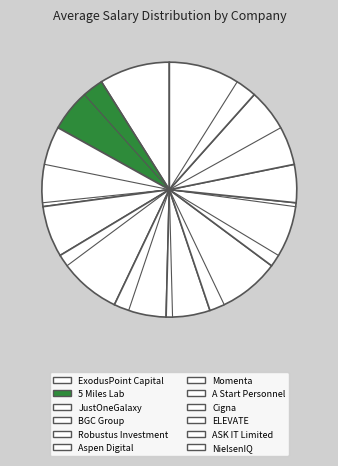

Rank the categories by value from highest to lowest.

NielsenIQ, JustOneGalaxy, ASK IT Limited, A Start Personnel, Robustus Investment, ExodusPoint Capital, Cigna, 5 Miles Lab, Aspen Digital, BGC Group, Momenta, ELEVATE